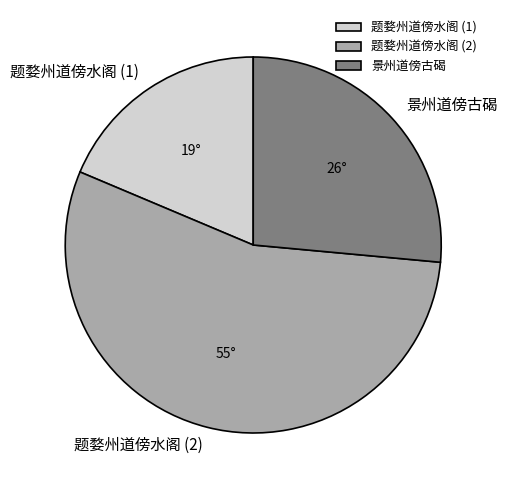

What is the smallest slice in the pie chart?

题婺州道傍水阁 (1)